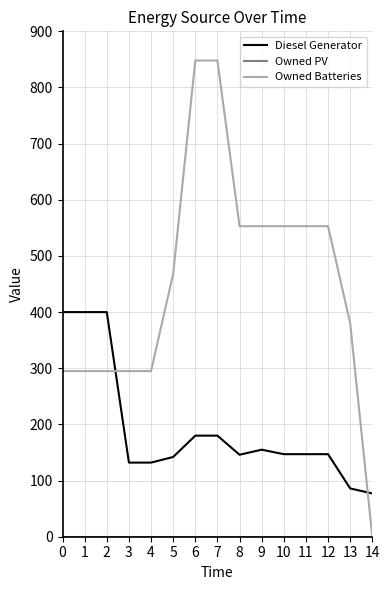

How many lines are shown in the chart?

3